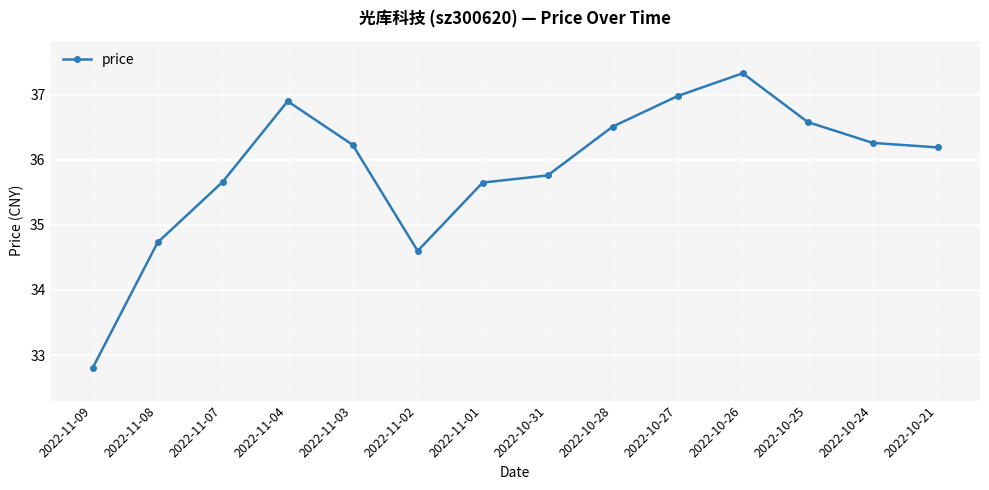

What is the smallest value displayed?

32.8